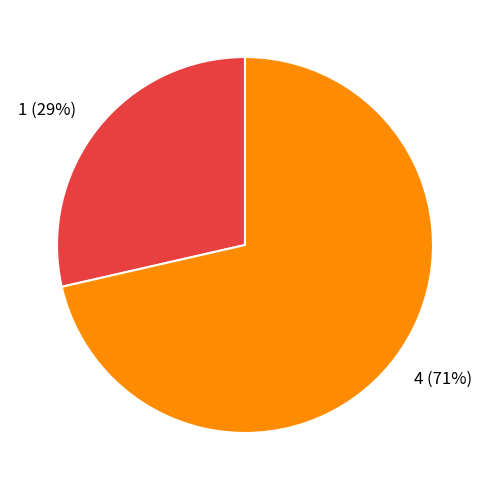

Which category accounts for the majority?

4